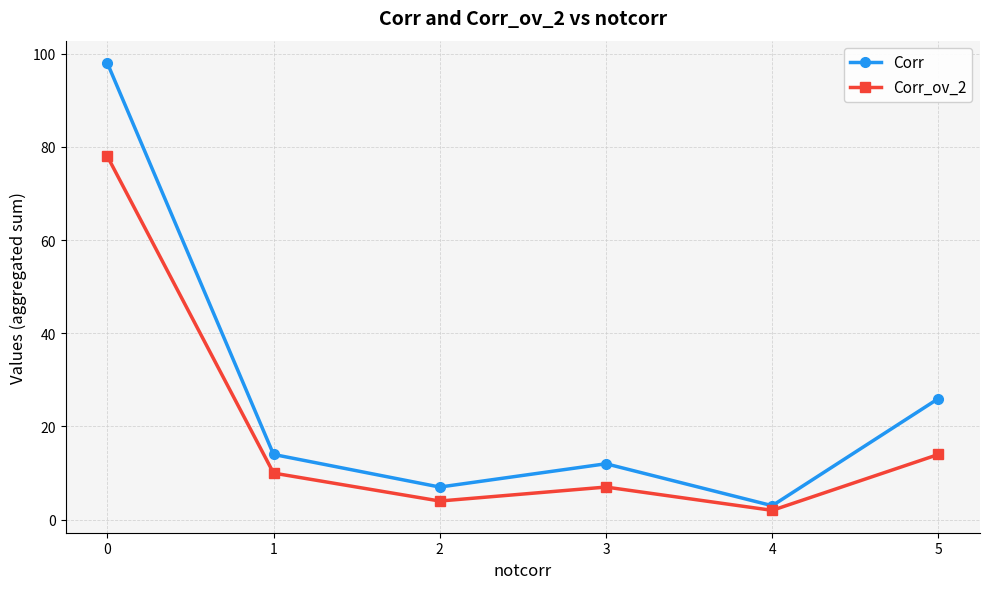

What is the sum of all Corr values?

160